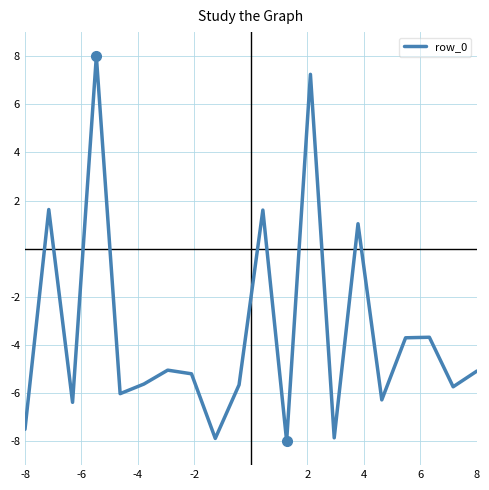

What is the smallest value displayed?

-8.0